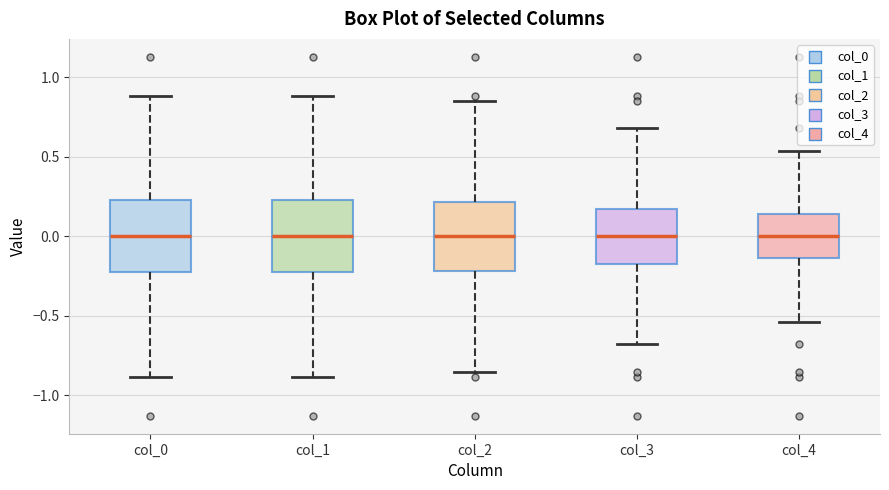

Reading left to right, read every box against the y-axis: the position of its median line, the range the box covers, and the ends of its whiskers. The values are not printed on the chart, so give them approximately, as read against the axis.

col_0: median 0.00, box -0.25 to 0.25, whiskers -0.90 to 0.90
col_1: median 0.00, box -0.25 to 0.25, whiskers -0.90 to 0.90
col_2: median 0.00, box -0.20 to 0.20, whiskers -0.85 to 0.85
col_3: median 0.00, box -0.15 to 0.15, whiskers -0.70 to 0.70
col_4: median 0.00, box -0.15 to 0.15, whiskers -0.55 to 0.55